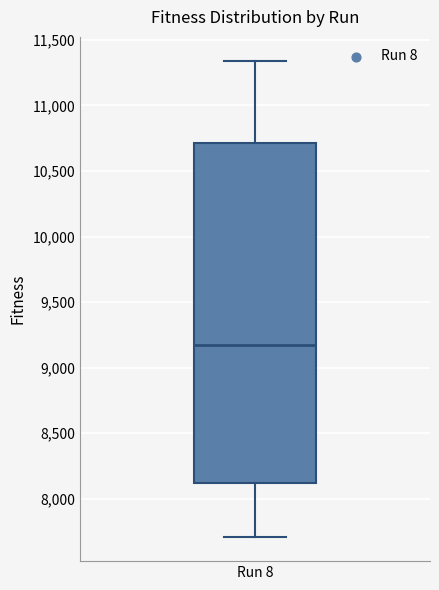

Where does the upper whisker of the box for Run 8 end on the y-axis? The values are not printed on the chart, so give them approximately, as read against the axis.

11350